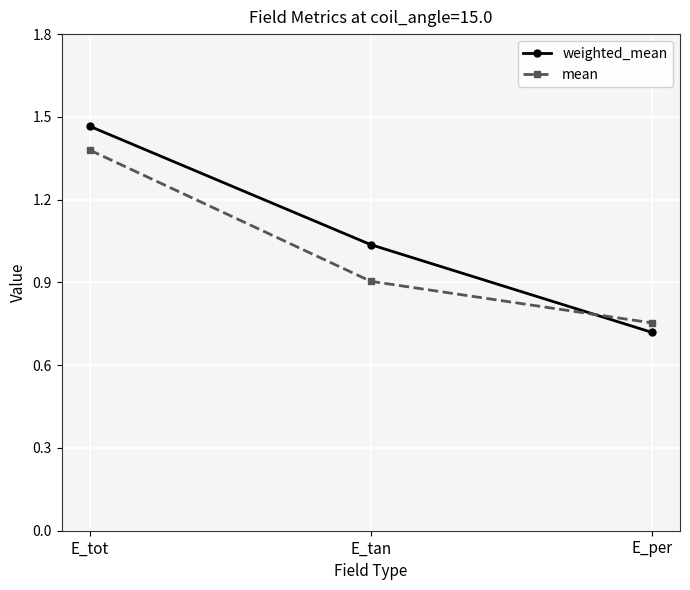

What is the total value across all series at E_tan?

1.9